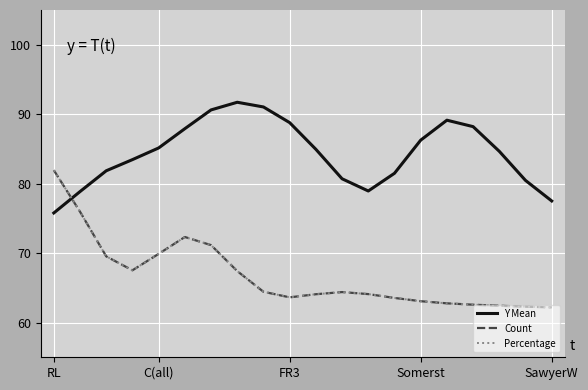

What is the smallest value displayed?

62.2